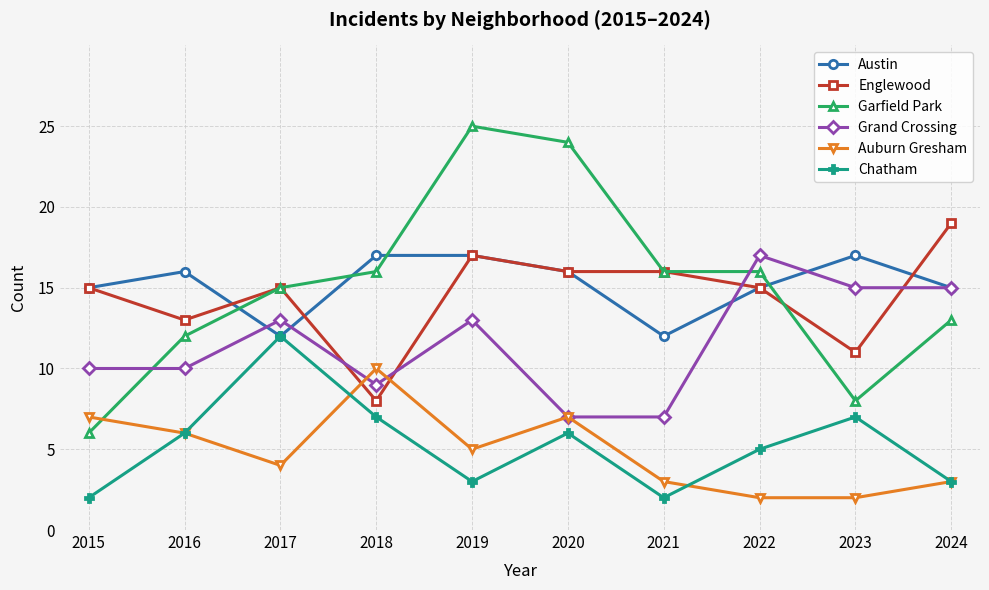

Between 2020 and 2024, which series saw the biggest shift?

Garfield Park